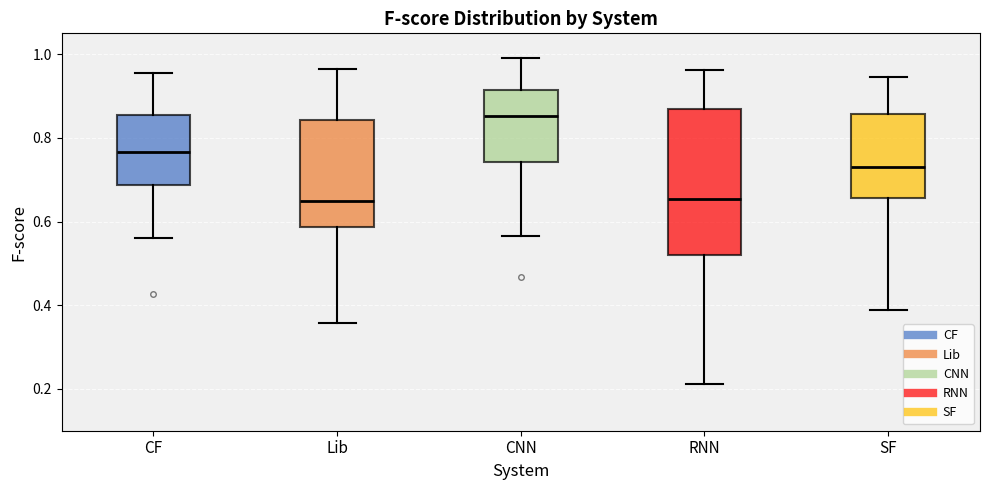

Where does the median line of the box for Lib sit on the y-axis? The values are not printed on the chart, so give them approximately, as read against the axis.

0.64